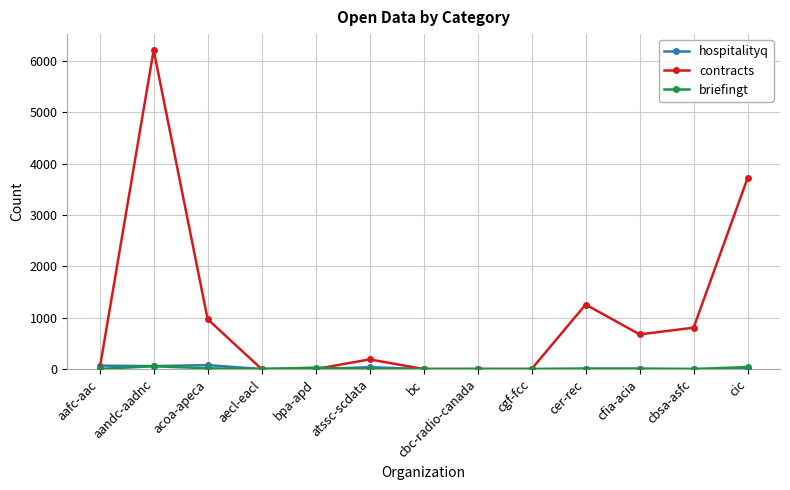

At which category is the sum across all series the highest?

aandc-aadnc